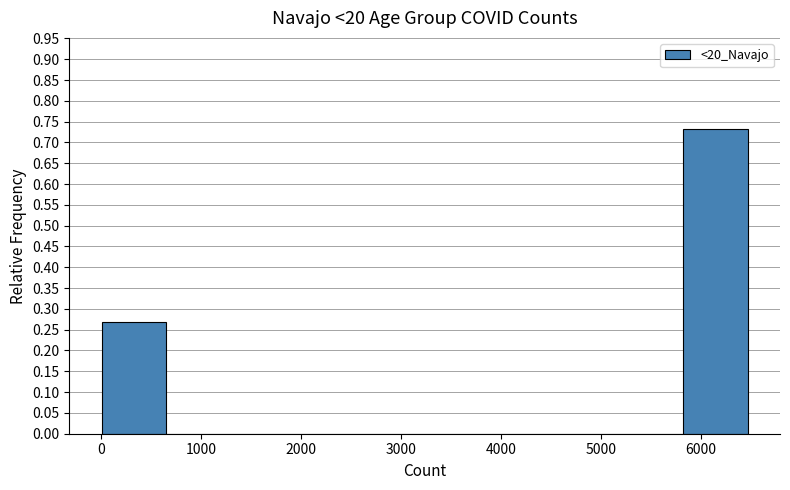

Reading left to right, list every bar in this chart as the range it spans on the x-axis followed by its height. Neither the bar edges nor the heights are printed on the chart, so give them approximately, as read against the axes.

0 to 700: 0.27
700 to 1300: 0
1300 to 1900: 0
1900 to 2600: 0
2600 to 3200: 0
3200 to 3900: 0
3900 to 4500: 0
4500 to 5200: 0
5200 to 5800: 0
5800 to 6500: 0.73